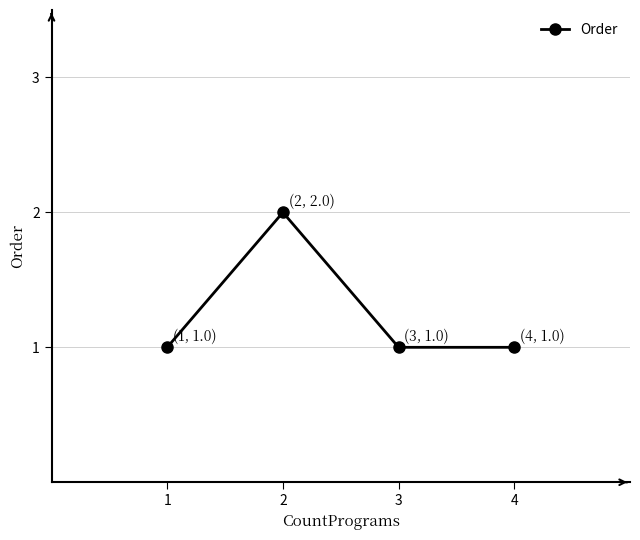

The chart shows a value of 0 at 4. True or false?

False